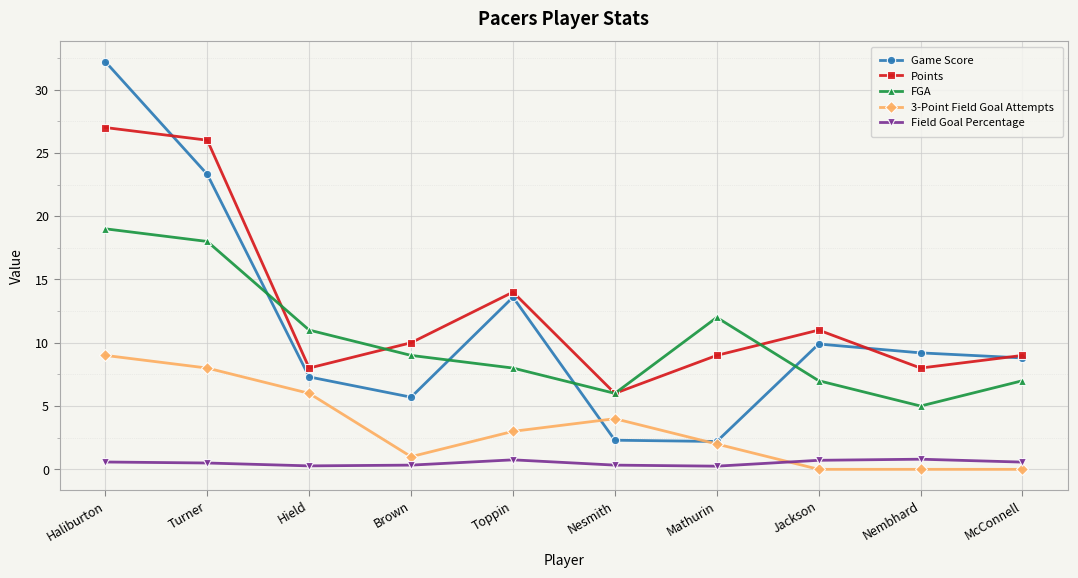

In Game Score, how many points are higher than both neighbors (excluding endpoints)?

2